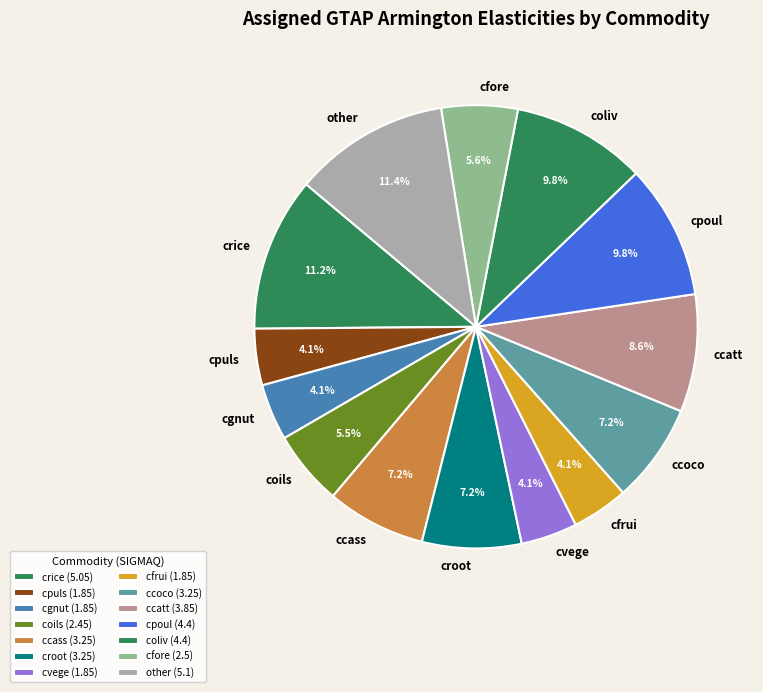

Which has a higher value, ccass or coils?

ccass